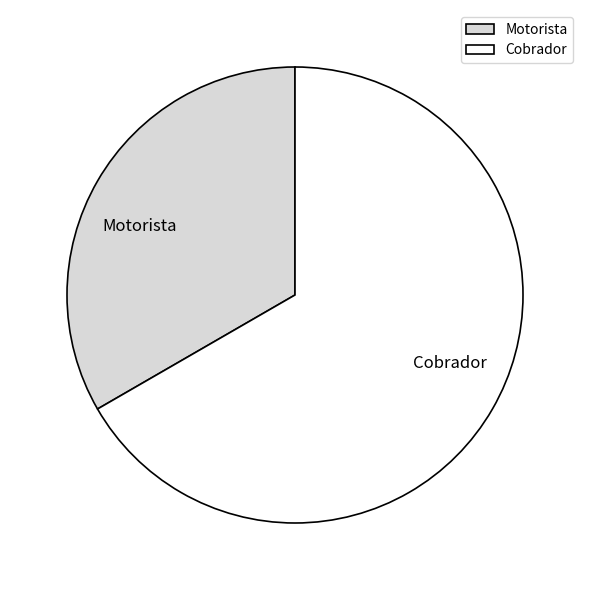

Rank the categories by value from lowest to highest.

Motorista, Cobrador